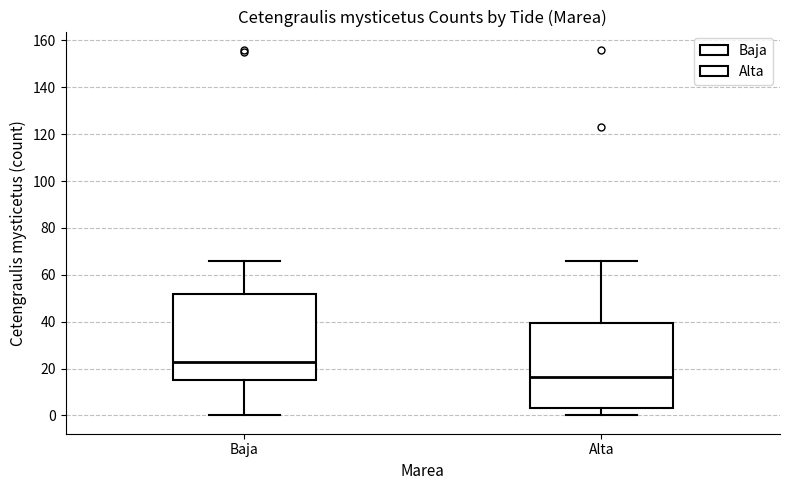

Reading left to right, transcribe this box plot: for each box, give where its median line is, the range the box spans, and where its two whiskers end, as read against the y-axis. The values are not printed on the chart, so give them approximately, as read against the axis.

Baja: median 24, box 16 to 52, whiskers 0 to 66
Alta: median 16, box 4 to 40, whiskers 0 to 66